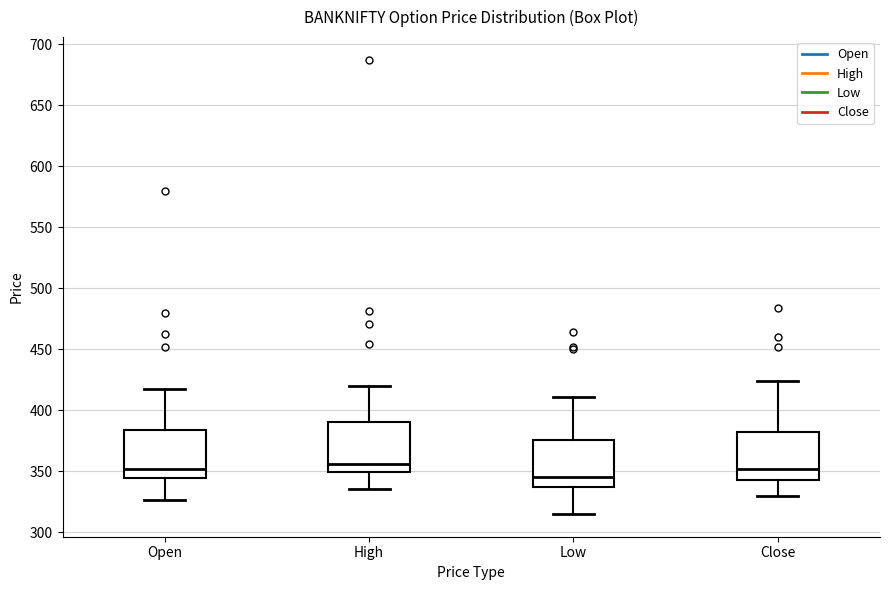

Reading left to right, transcribe this box plot: for each box, give where its median line is, the range the box spans, and where its two whiskers end, as read against the y-axis. The values are not printed on the chart, so give them approximately, as read against the axis.

Open: median 350, box 345 to 385, whiskers 325 to 415
High: median 355, box 350 to 390, whiskers 335 to 420
Low: median 345, box 335 to 375, whiskers 315 to 410
Close: median 350, box 345 to 380, whiskers 330 to 425